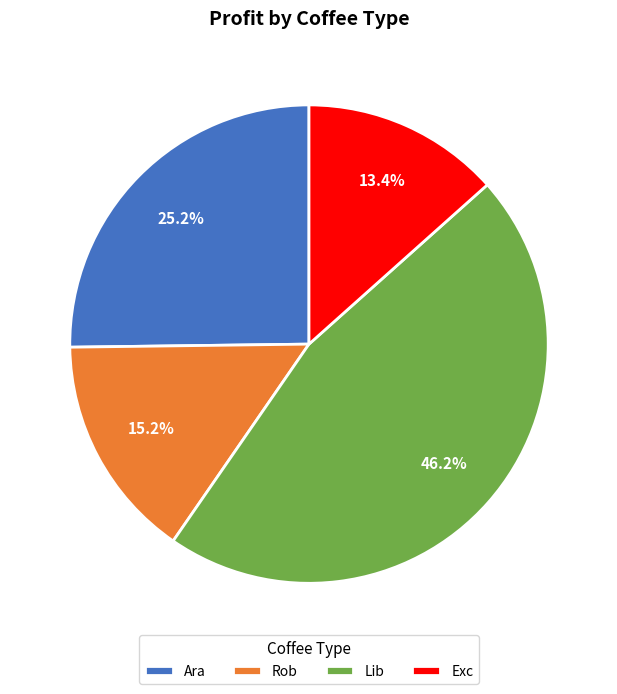

What percentage is NOT represented by Exc?

86.6%